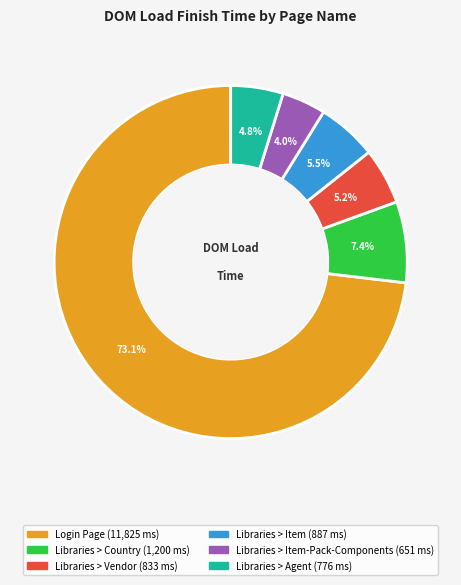

Is there a majority slice in this chart?

Yes